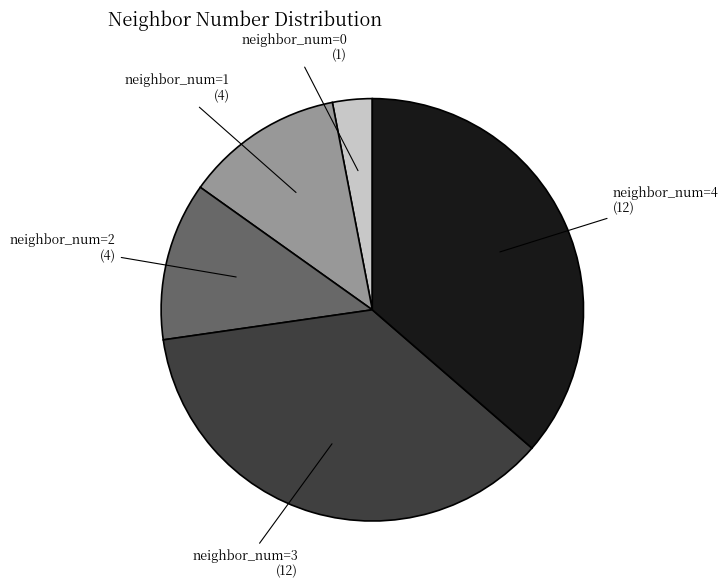

Which slice is the smallest?

neighbor_num=0